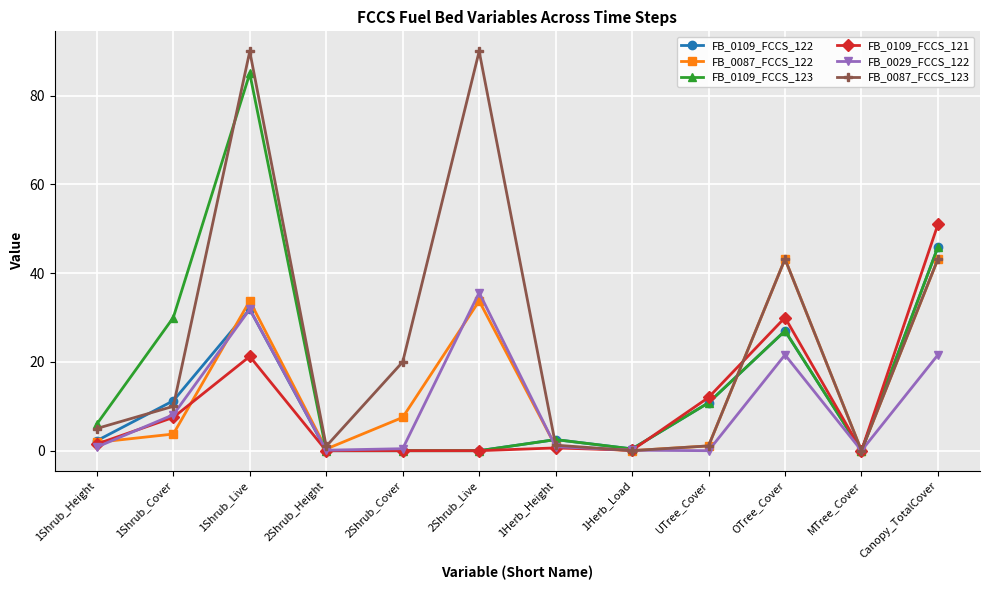

At which category does FB_0109_FCCS_123 reach its first local peak?

1Shrub_Live